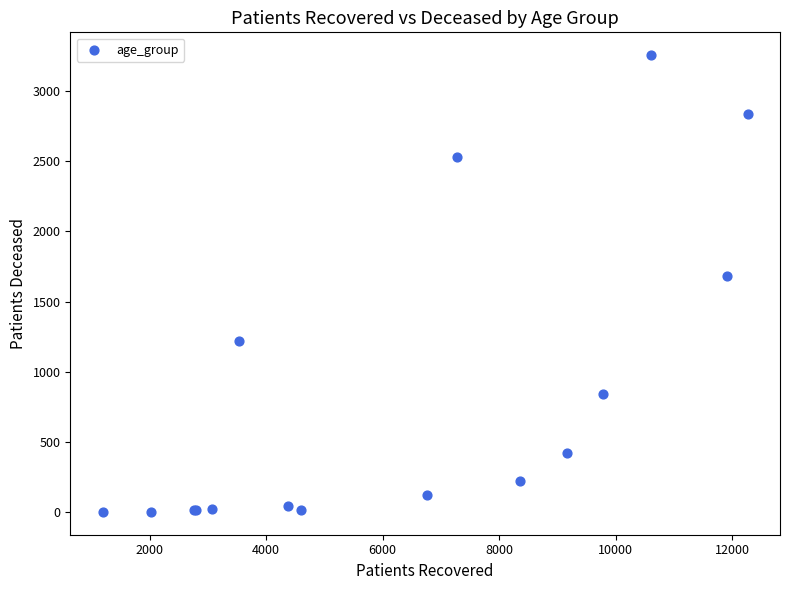

What Y value in the scatter plot is closest to 1628?

1681